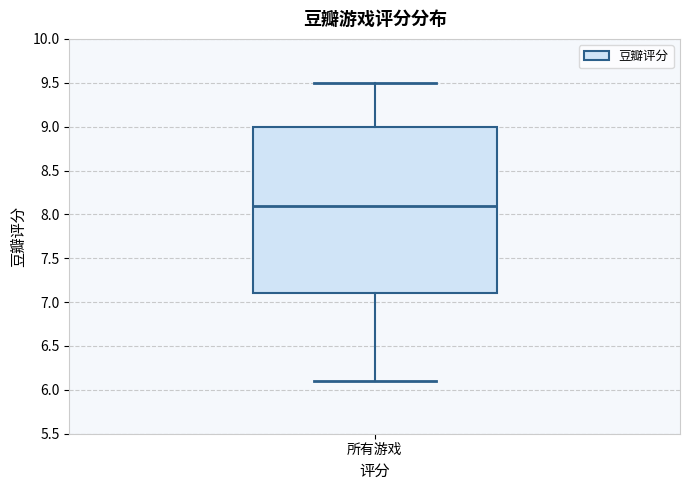

Where does the median line of the box for 所有游戏 sit on the y-axis? The values are not printed on the chart, so give them approximately, as read against the axis.

8.1